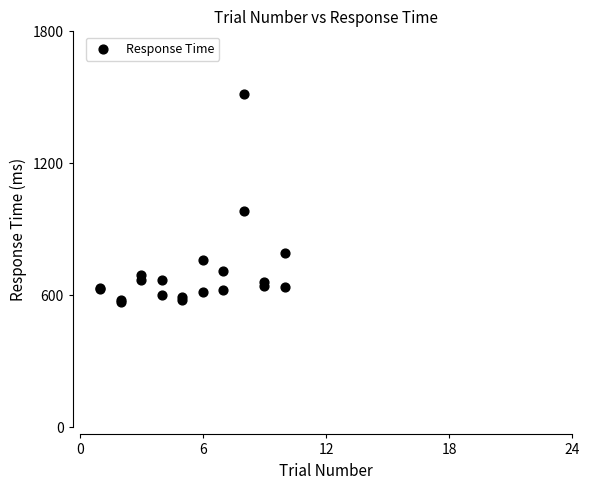

What Y value in the scatter plot is closest to 1042?

985